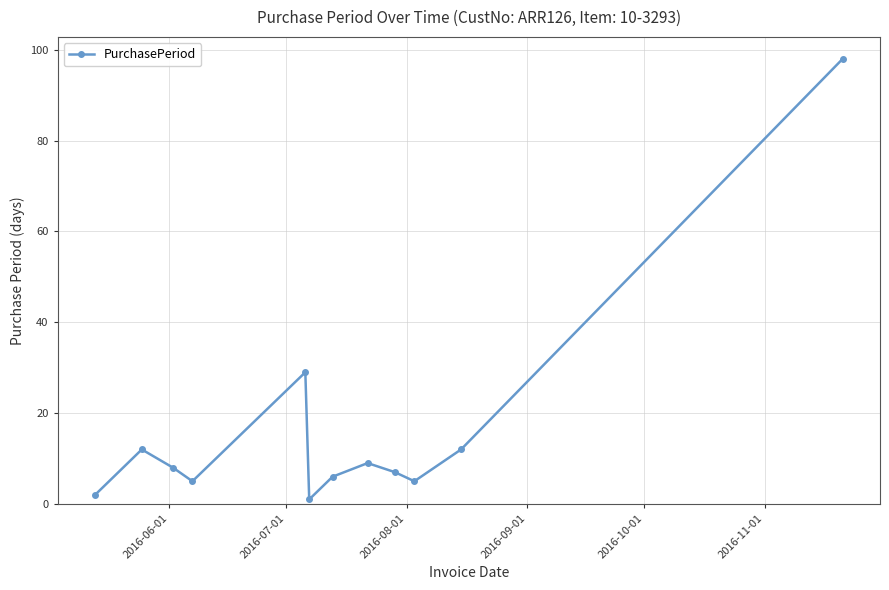

What is the maximum value shown in the chart?

98